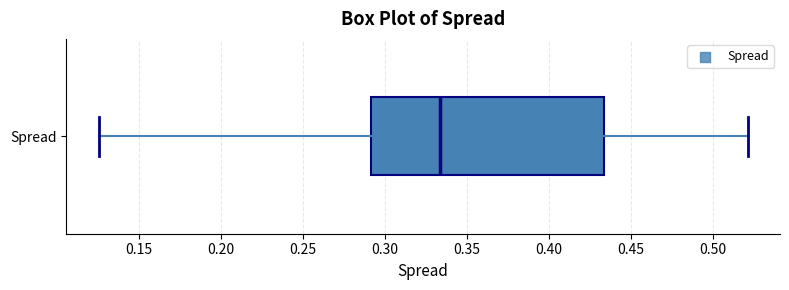

Transcribe this box plot: give where the median line is, the range the box spans, and where the two whiskers end, as read against the x-axis. The values are not printed on the chart, so give them approximately, as read against the axis.

median 0.335, box 0.290 to 0.435, whiskers 0.125 to 0.520